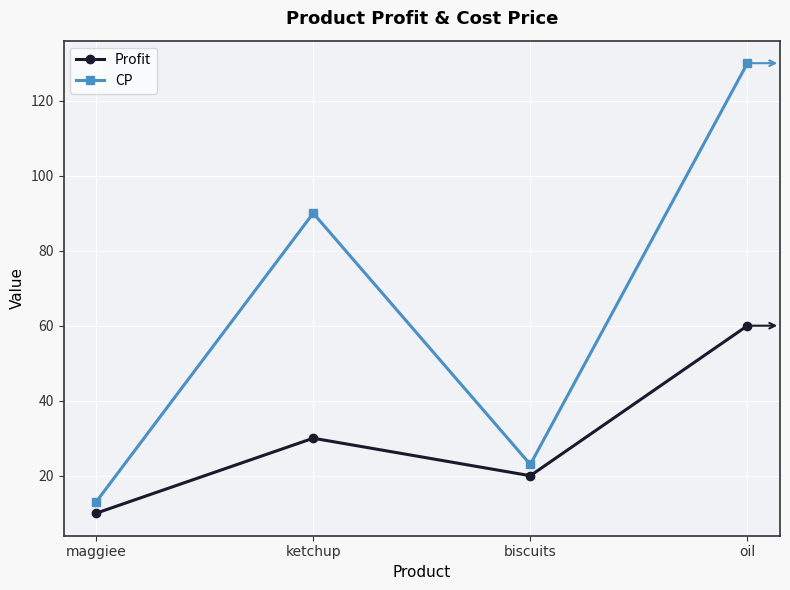

What is the sum of the CP values at oil and biscuits?

153